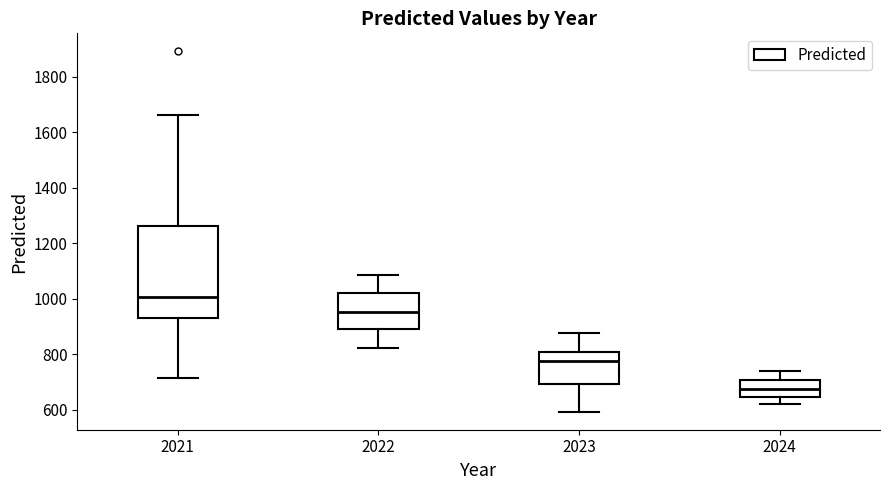

Reading left to right, read every box against the y-axis: the position of its median line, the range the box covers, and the ends of its whiskers. The values are not printed on the chart, so give them approximately, as read against the axis.

2021: median 1000, box 940 to 1260, whiskers 720 to 1660
2022: median 960, box 900 to 1020, whiskers 820 to 1080
2023: median 780, box 700 to 800, whiskers 600 to 880
2024: median 680, box 640 to 700, whiskers 620 to 740